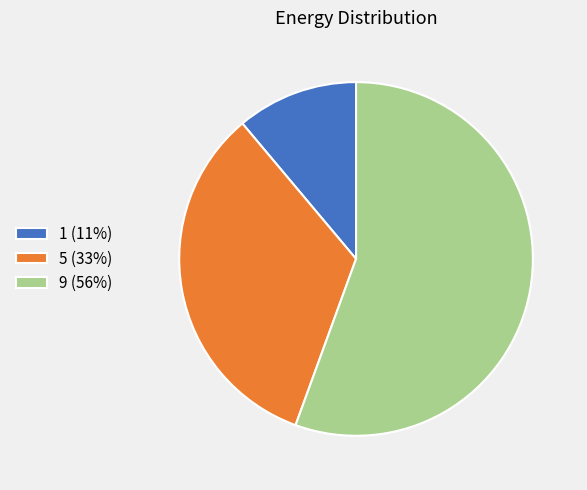

Combined, do 5 and 1 account for over 50%?

No